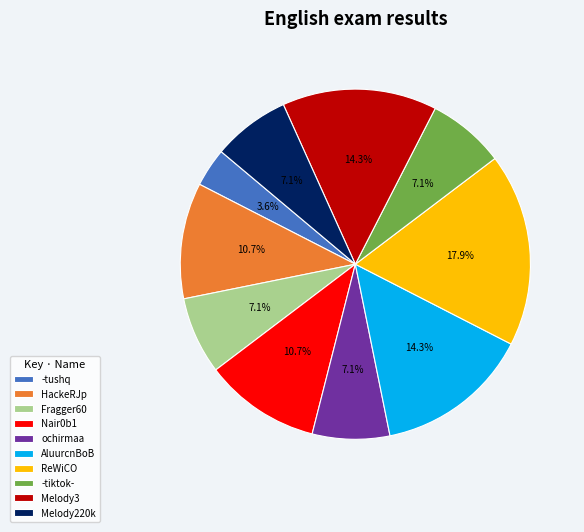

To the nearest percent, what is the difference between the -tushq and -tiktok- slice percentages?

4%